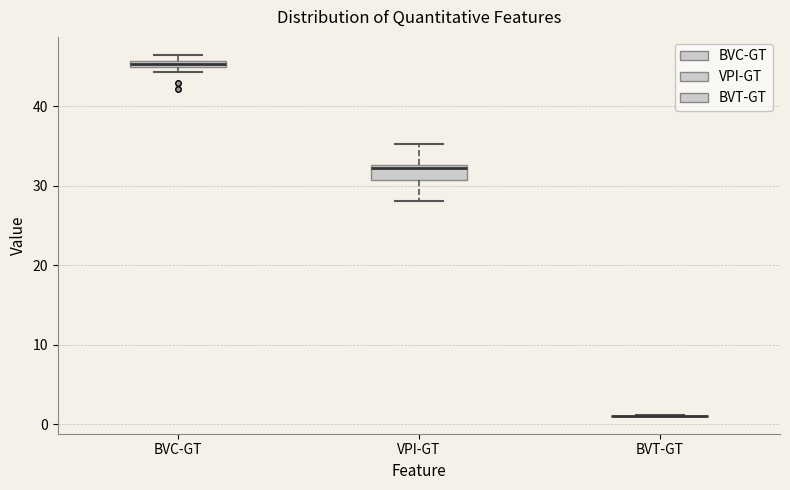

Comparing the boxes themselves (not the whiskers), which one is the tallest?

VPI-GT